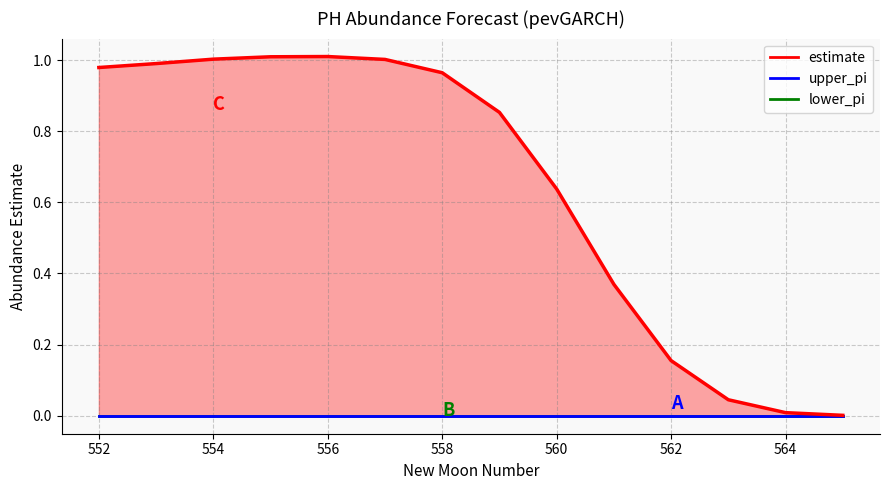

Which series changed the most between 553 and 554?

estimate